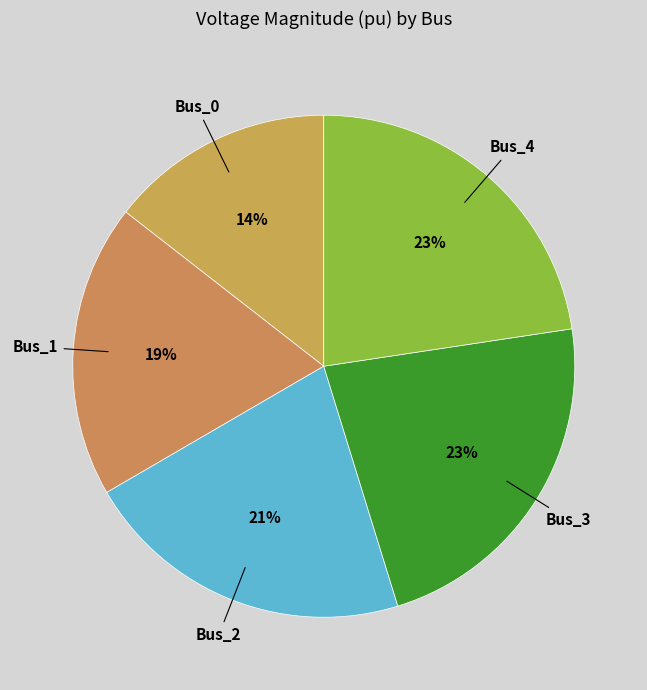

To the nearest percent, what is the combined percentage of Bus_2 and Bus_3?

44%